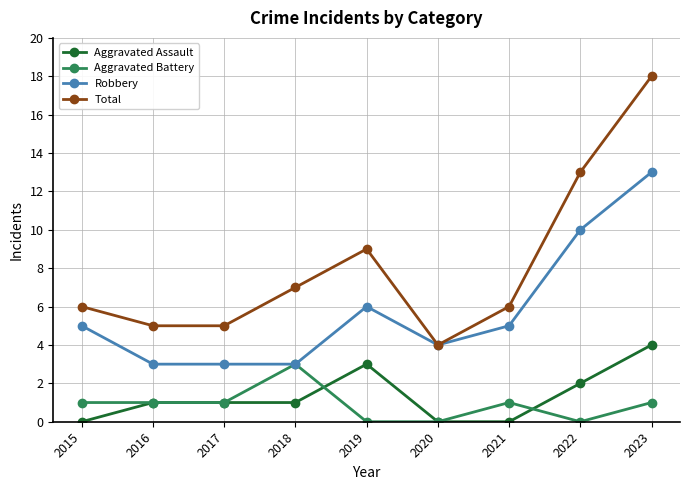

What is the value of the Total point at the 9th from the left?

18